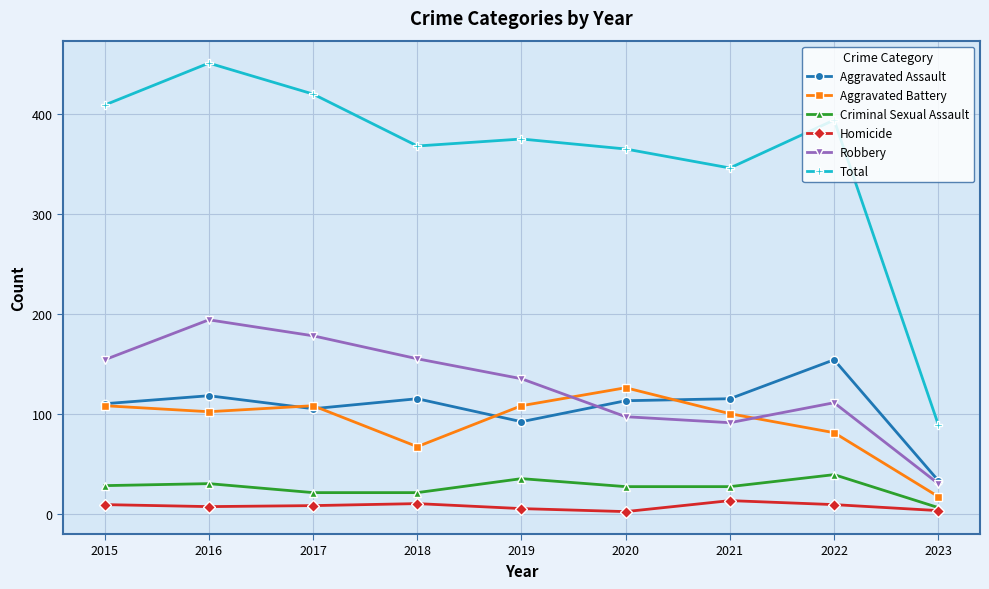

Between 2017 and 2021, which series saw the biggest shift?

Robbery